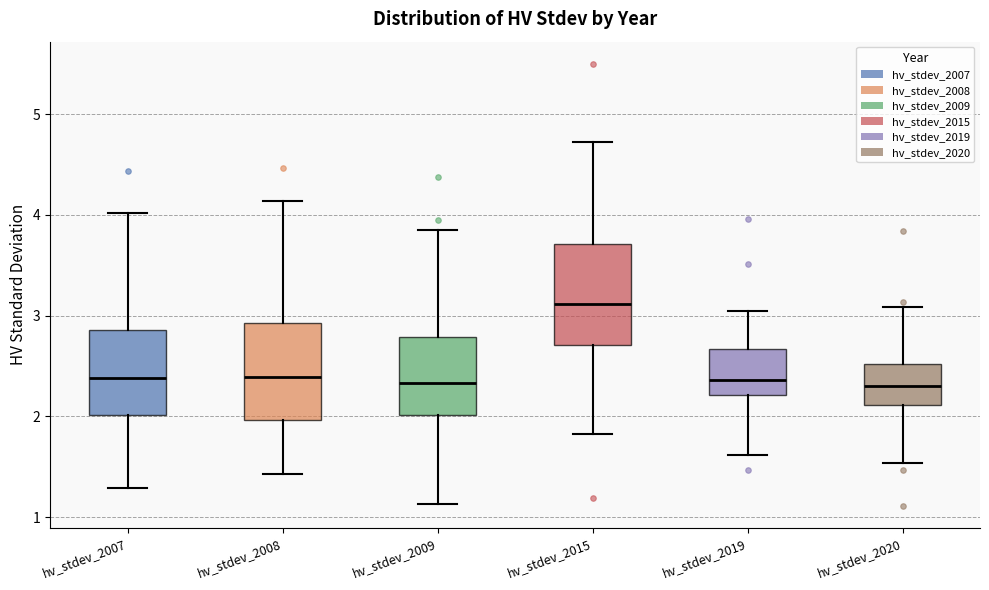

Reading left to right, read every box against the y-axis: the position of its median line, the range the box covers, and the ends of its whiskers. The values are not printed on the chart, so give them approximately, as read against the axis.

hv_stdev_2007: median 2.4, box 2.0 to 2.9, whiskers 1.3 to 4.0
hv_stdev_2008: median 2.4, box 2.0 to 2.9, whiskers 1.4 to 4.1
hv_stdev_2009: median 2.3, box 2.0 to 2.8, whiskers 1.1 to 3.9
hv_stdev_2015: median 3.1, box 2.7 to 3.7, whiskers 1.8 to 4.7
hv_stdev_2019: median 2.4, box 2.2 to 2.7, whiskers 1.6 to 3.1
hv_stdev_2020: median 2.3, box 2.1 to 2.5, whiskers 1.5 to 3.1